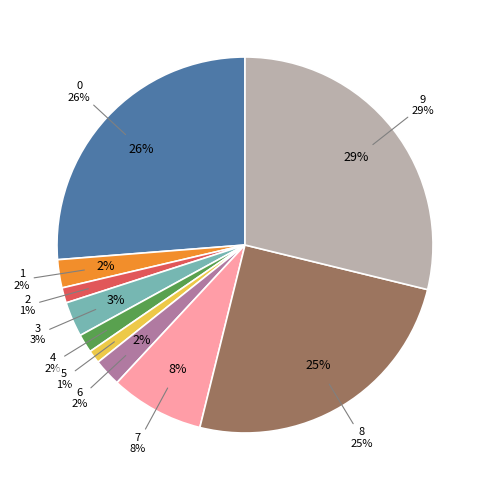

To the nearest percent, what percentage of the pie is 0?

26%